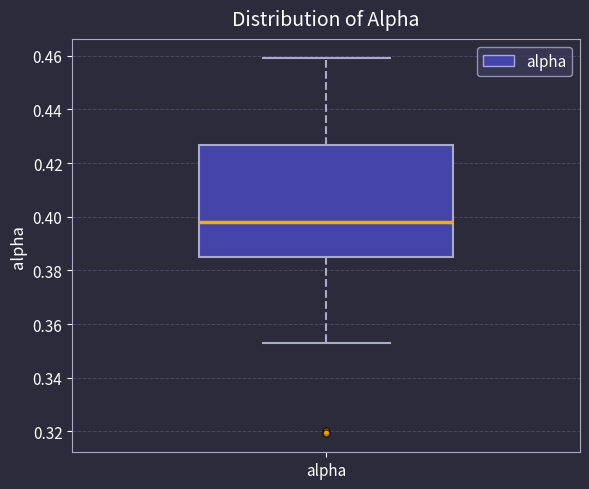

Read this box plot against the y-axis: the position of the median line, the range covered by the box, and the ends of both whiskers. The values are not printed on the chart, so give them approximately, as read against the axis.

median 0.398, box 0.384 to 0.426, whiskers 0.352 to 0.460